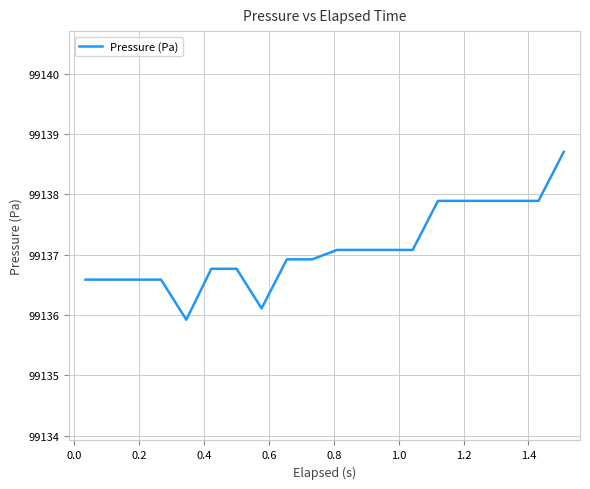

What is the minimum value shown in the chart?

99135.9